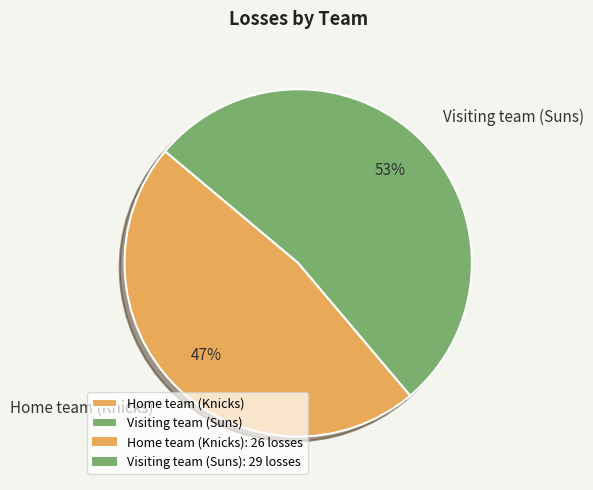

Do Home team (Knicks) and Visiting team (Suns) together represent more than half of the pie?

Yes